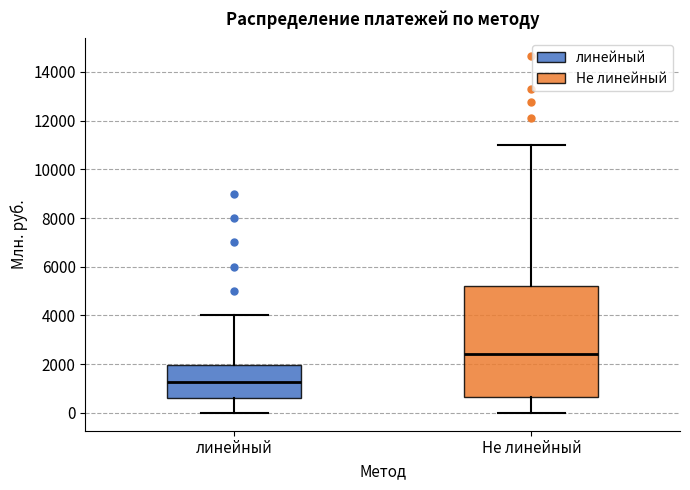

Which box's median line is the lowest?

линейный